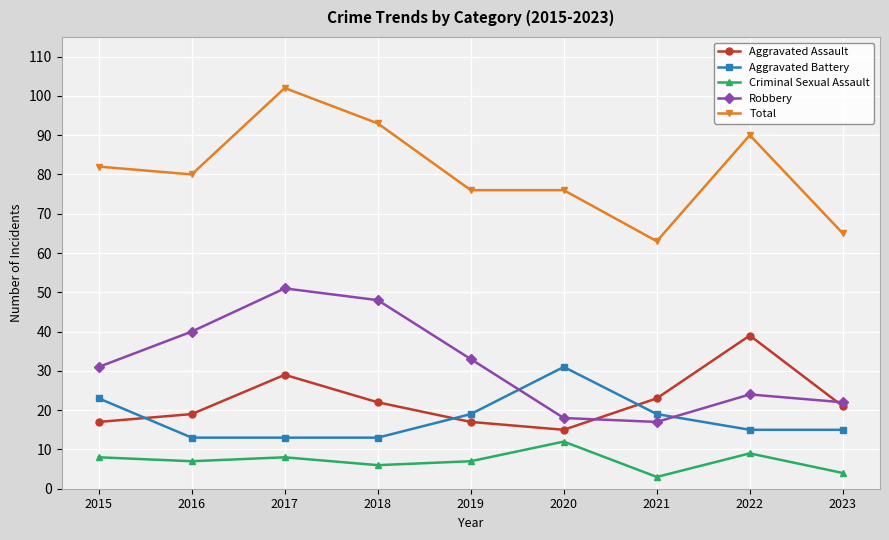

True or false: Aggravated Battery has a value of 19 at 2021.

True